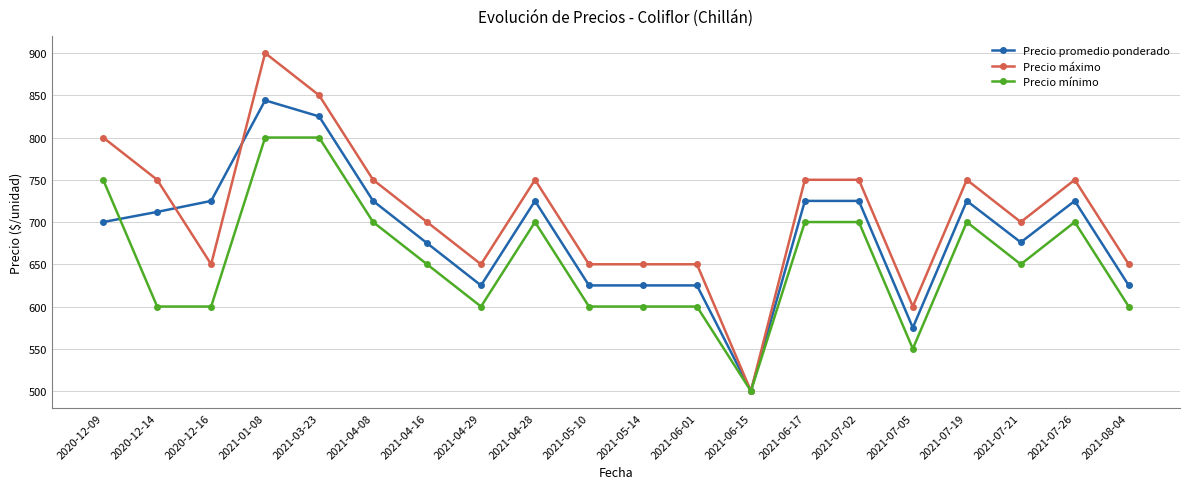

What are all the series names shown in the legend?

Precio promedio ponderado, Precio máximo, Precio mínimo